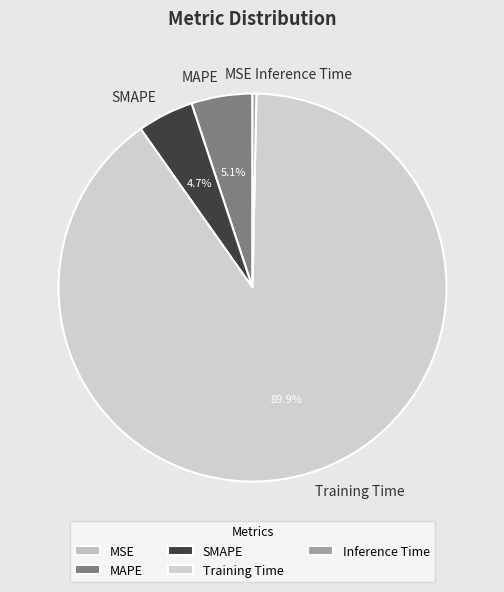

Which category accounts for the majority?

Training Time